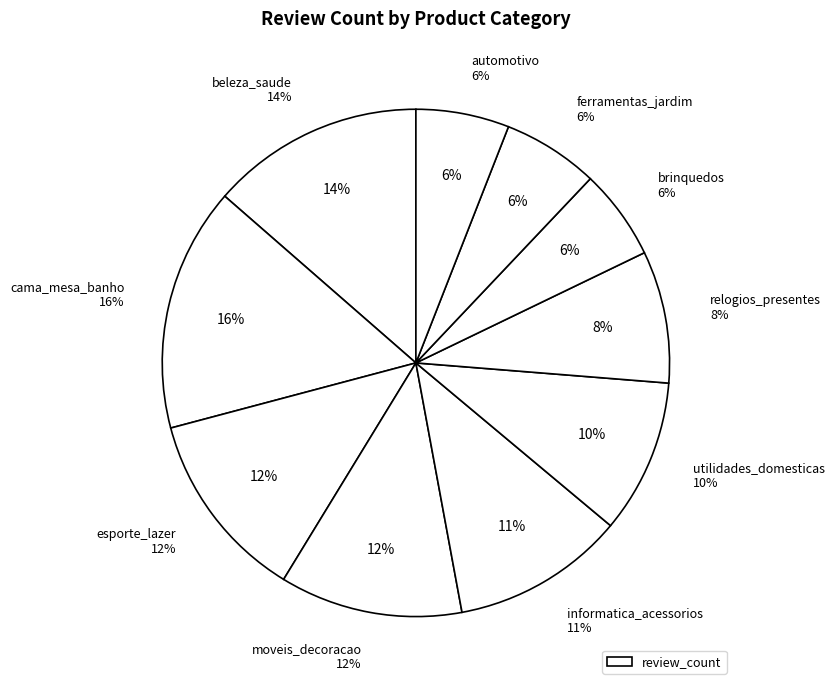

To the nearest percent, what portion does relogios_presentes represent?

8%